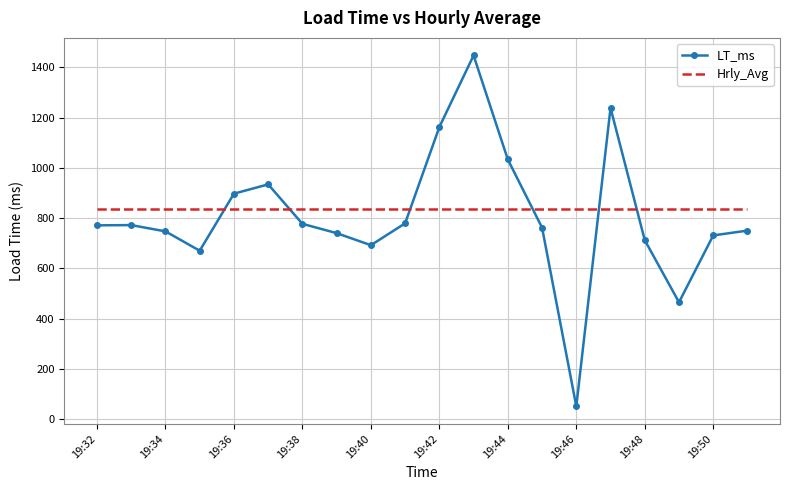

What is the maximum value for LT_ms?

1447